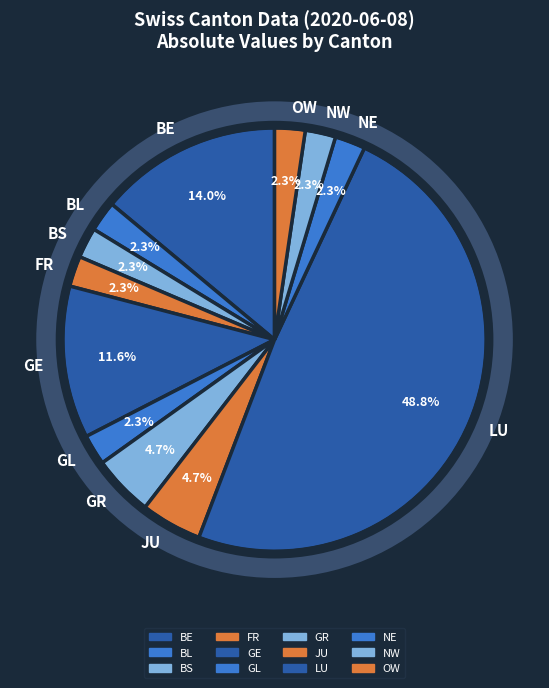

Does GE represent more than half of the total?

No